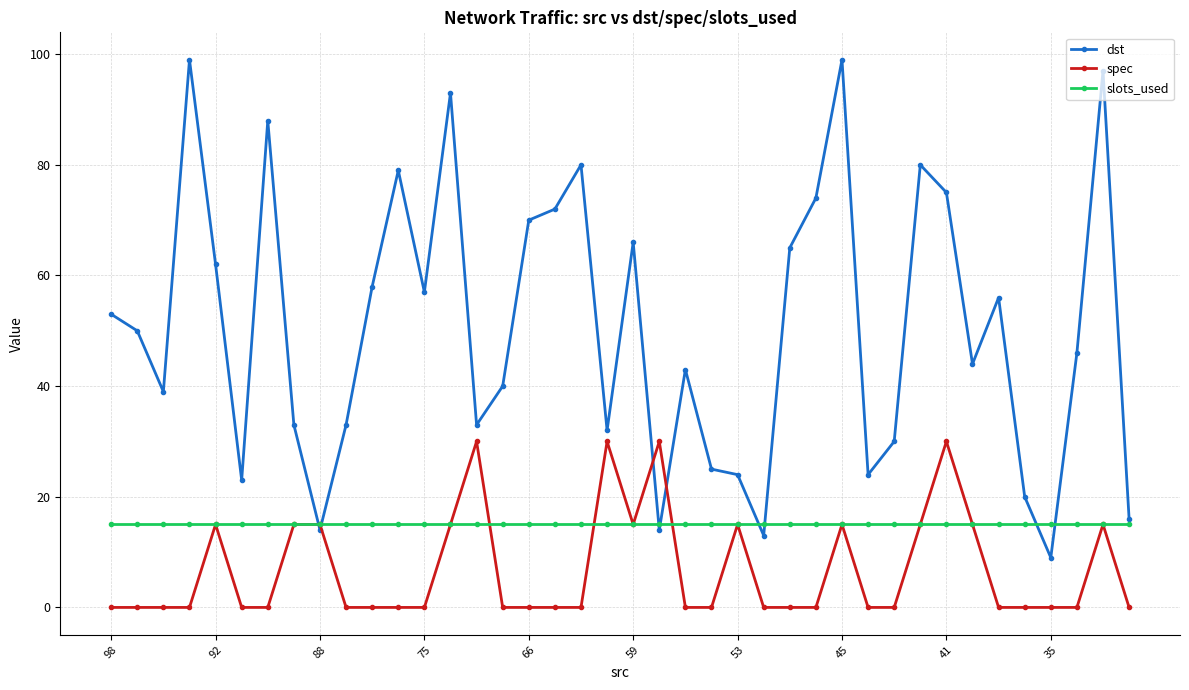

True or false: dst has more than 0 points higher than both neighbors.

True